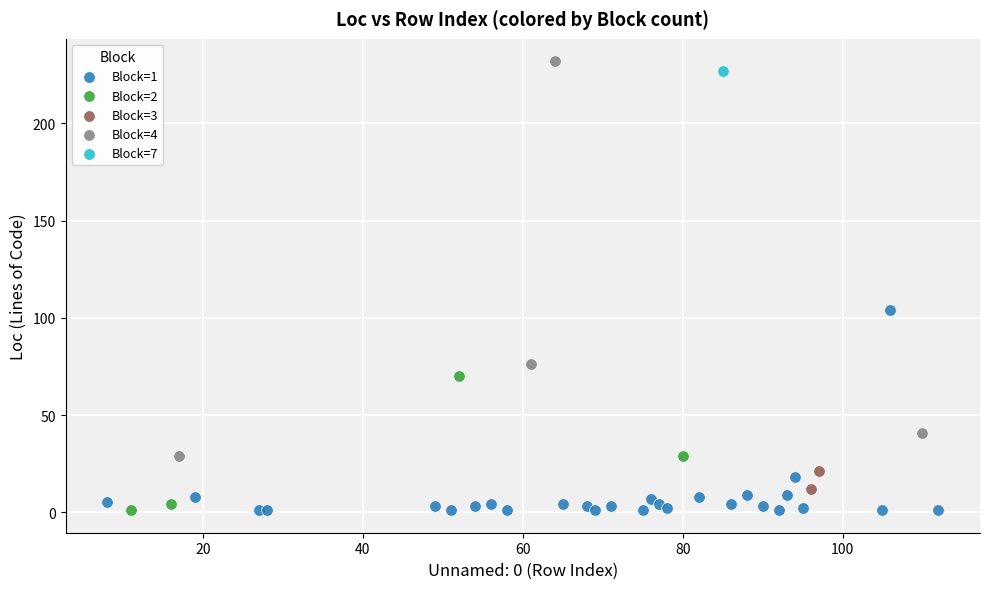

What are all the series names shown in the legend?

Block=1, Block=2, Block=3, Block=4, Block=7